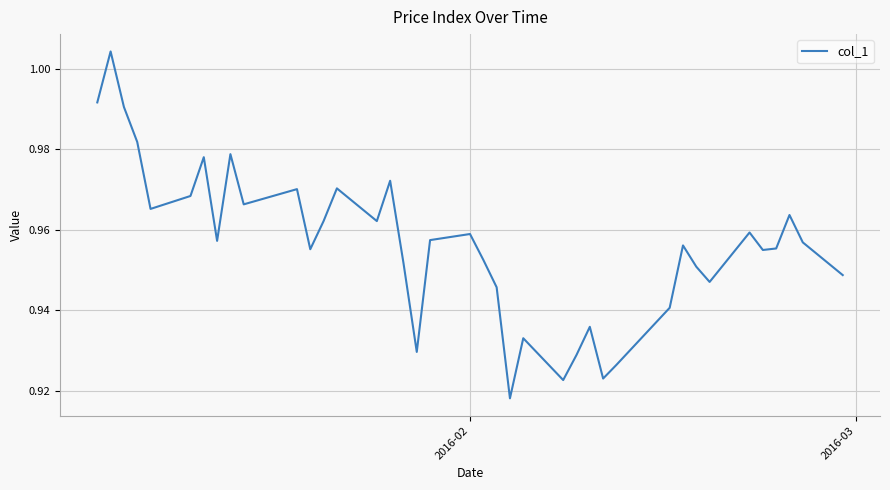

How many lines are shown in the chart?

1